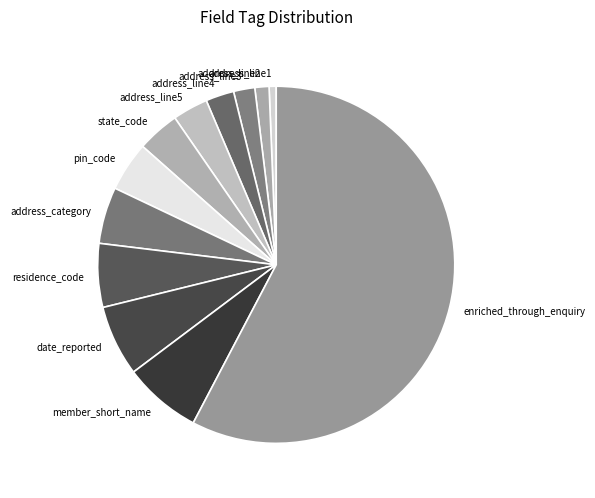

Rank the categories by value from lowest to highest.

address_line1, address_line2, address_line3, address_line4, address_line5, state_code, pin_code, address_category, residence_code, date_reported, member_short_name, enriched_through_enquiry